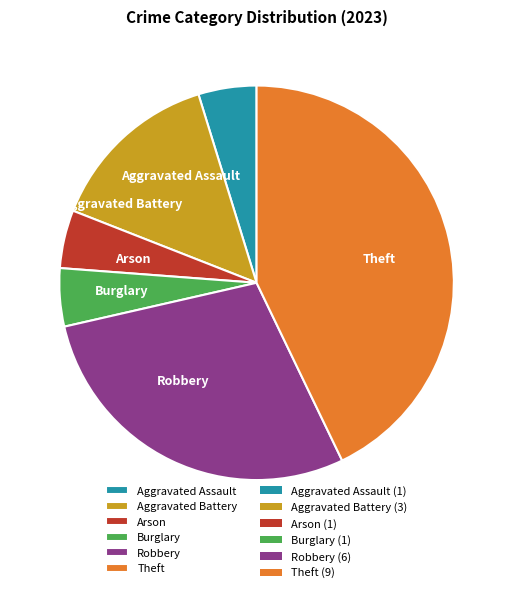

How many slices are in this pie chart?

6